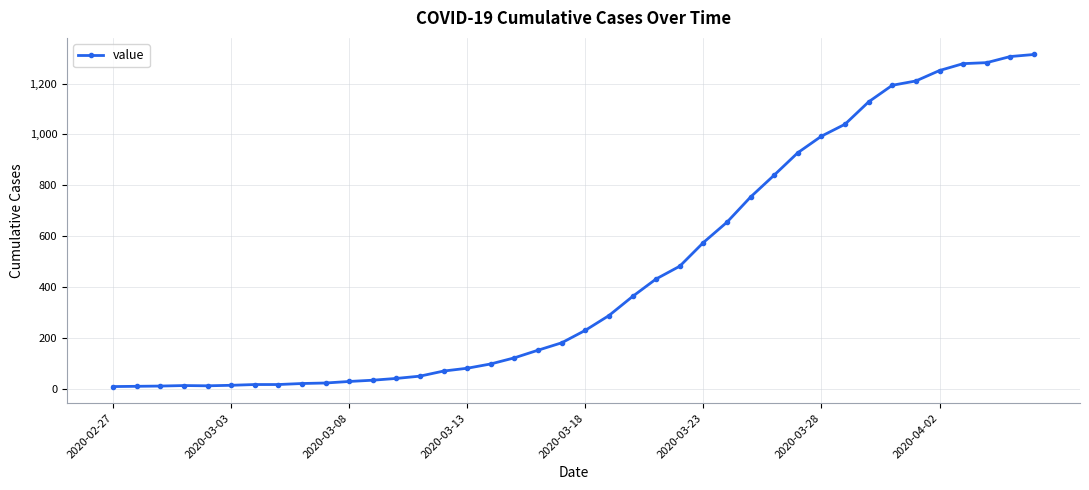

What is the average value?

464